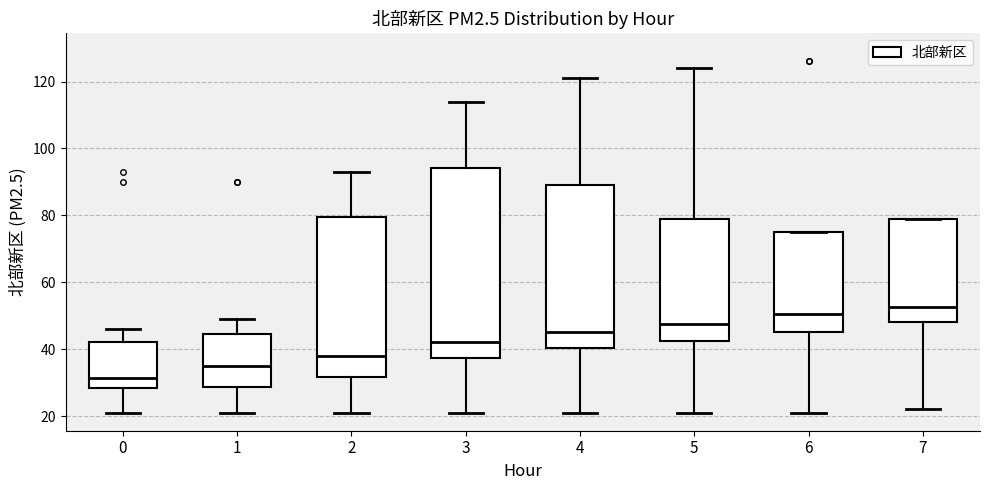

Comparing the boxes themselves (not the whiskers), which one is the tallest?

3